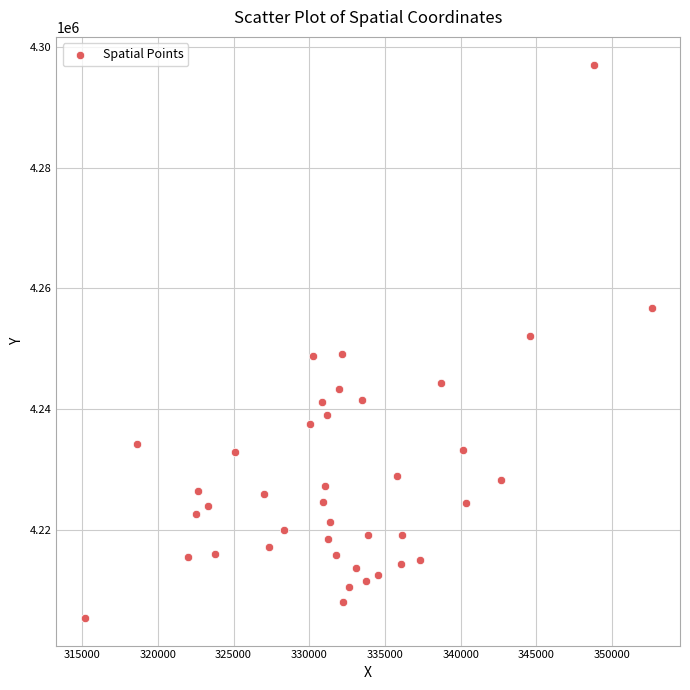

What is the range of Y values (max minus min)?

91816.0